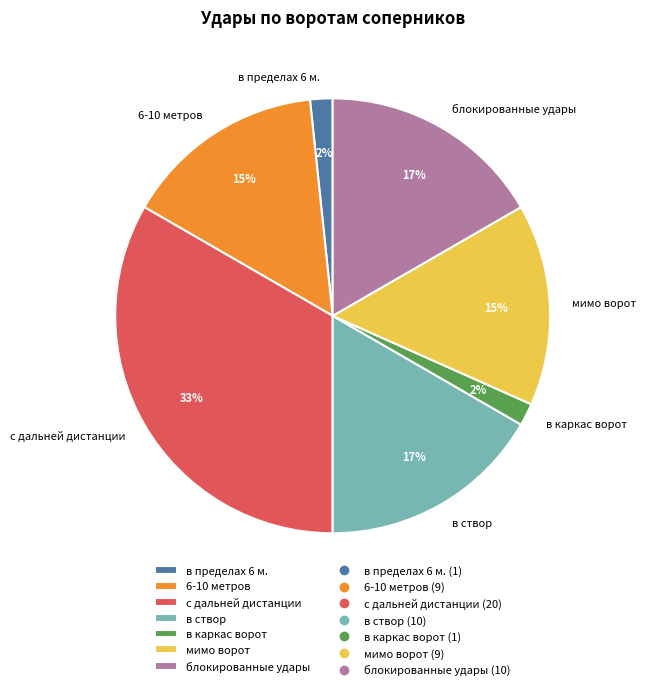

To the nearest percent, what portion does в пределах 6 м. represent?

2%